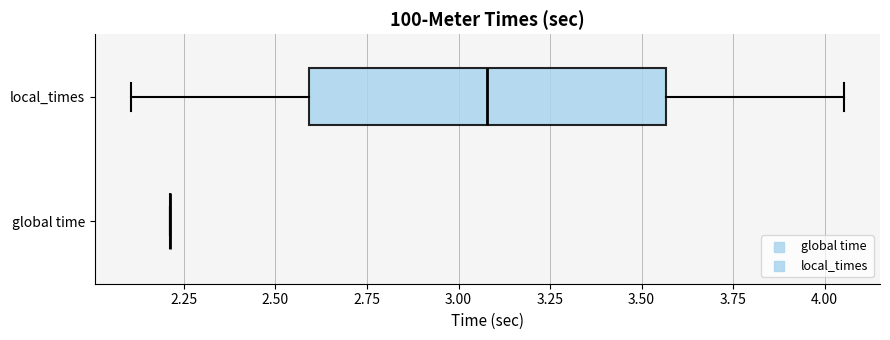

Comparing the boxes themselves (not the whiskers), which one is the widest?

local_times